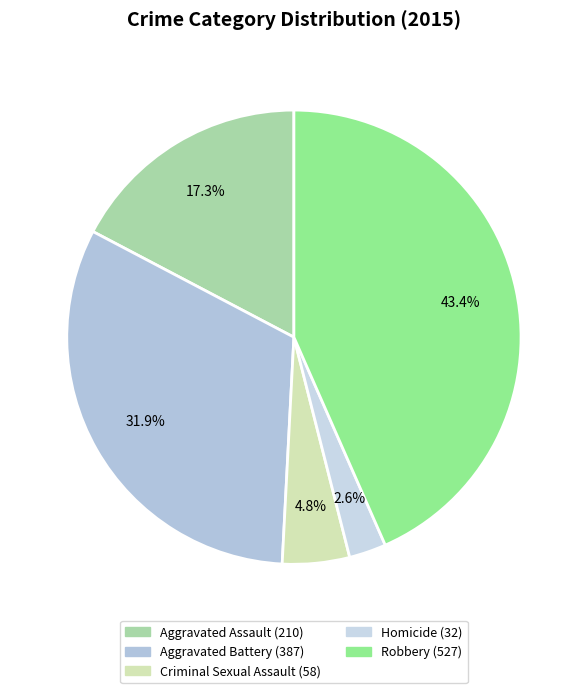

Is it true that Aggravated Assault is 29% of the pie?

False